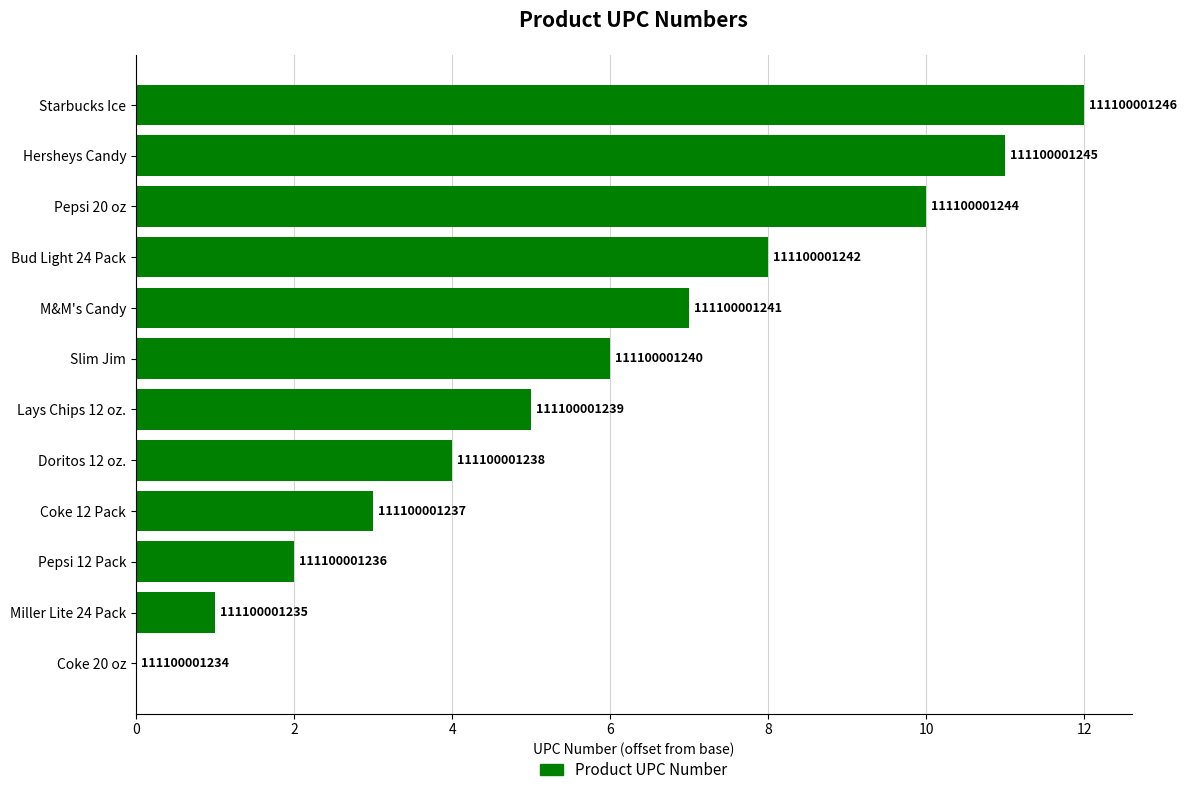

What is the average value?

6